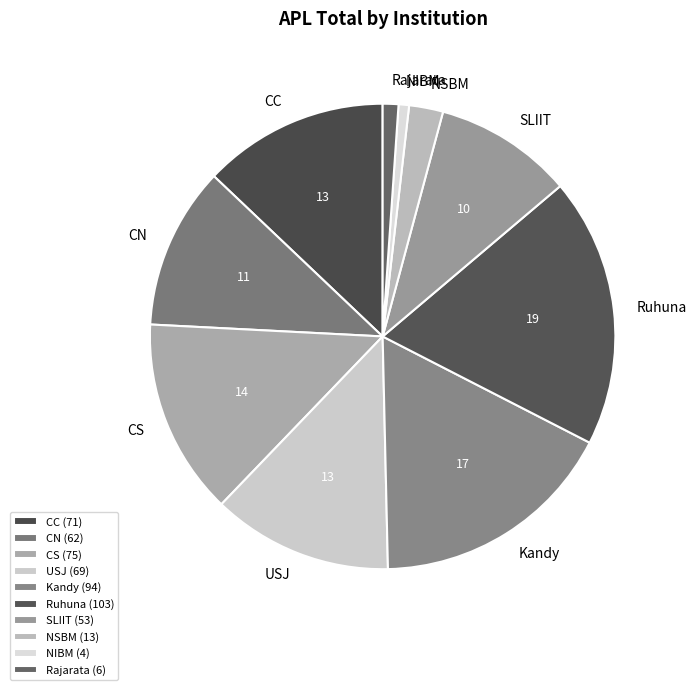

Is there a majority slice in this chart?

No